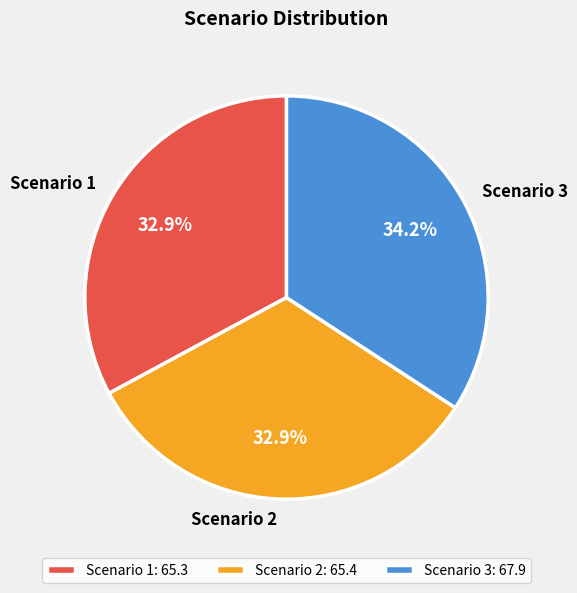

True or false: Scenario 2 accounts for 33% of the total.

True